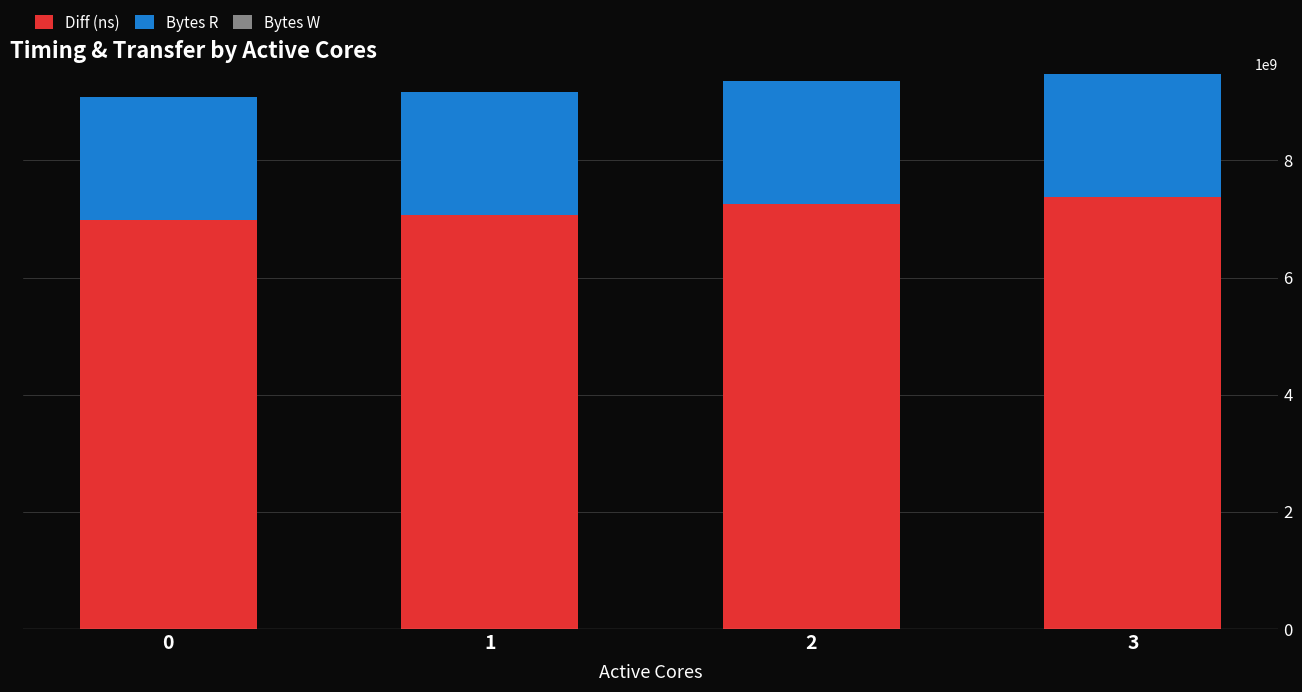

What is the value of the Diff (ns) bar at the 4th from the left?

7369878557